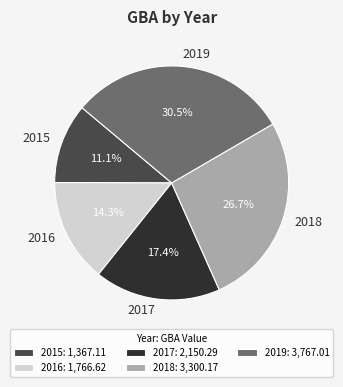

To the nearest percent, what is the average slice percentage?

20%